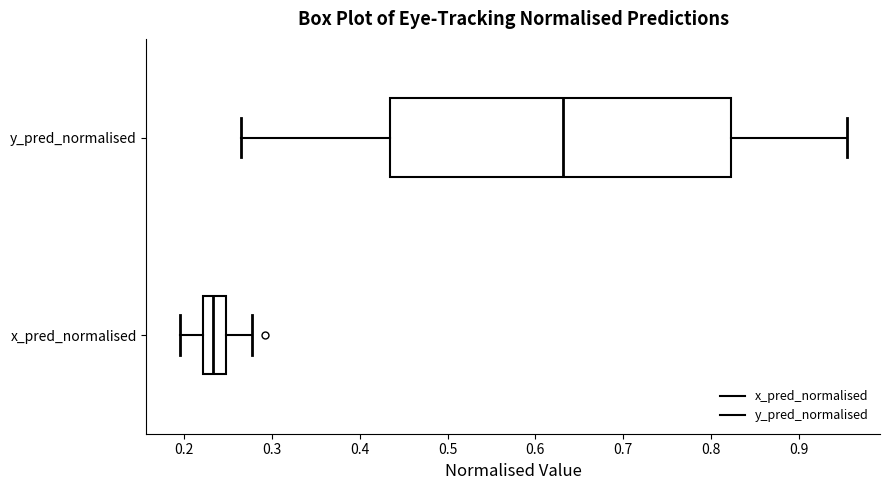

Which box has the furthest to the right median line?

y_pred_normalised